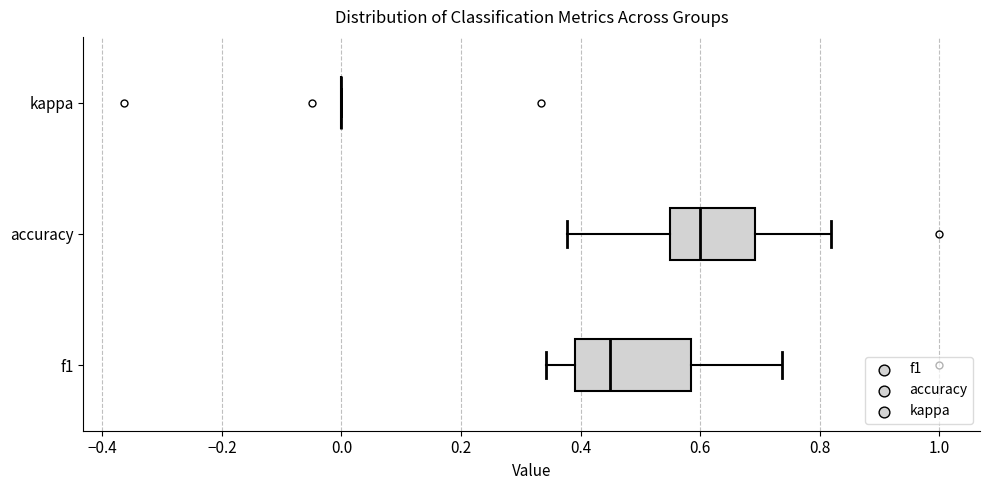

Where is the left edge of the box for f1 on the x-axis? The values are not printed on the chart, so give them approximately, as read against the axis.

0.40